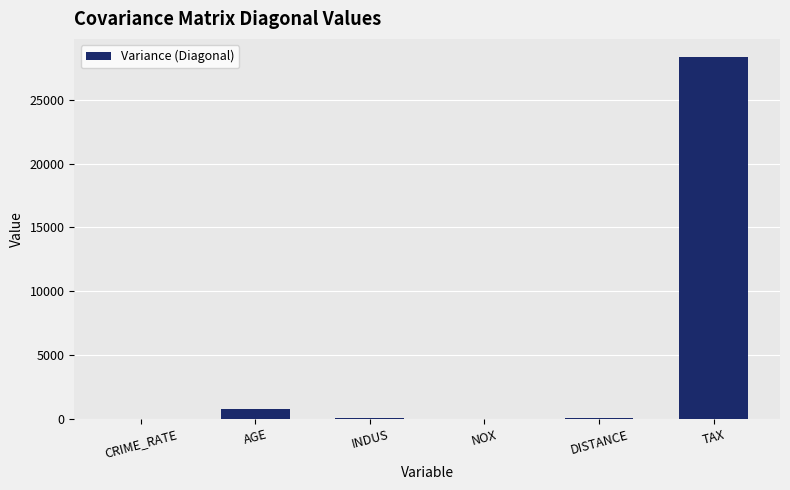

What is the greatest value displayed?

28348.6